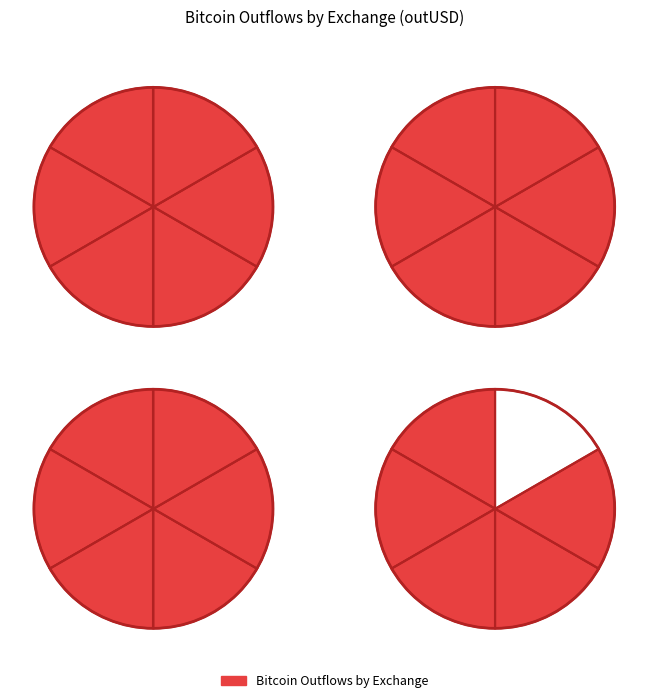

To the nearest percent, what is the combined percentage of Bullish.com and Crypto.com?

21%